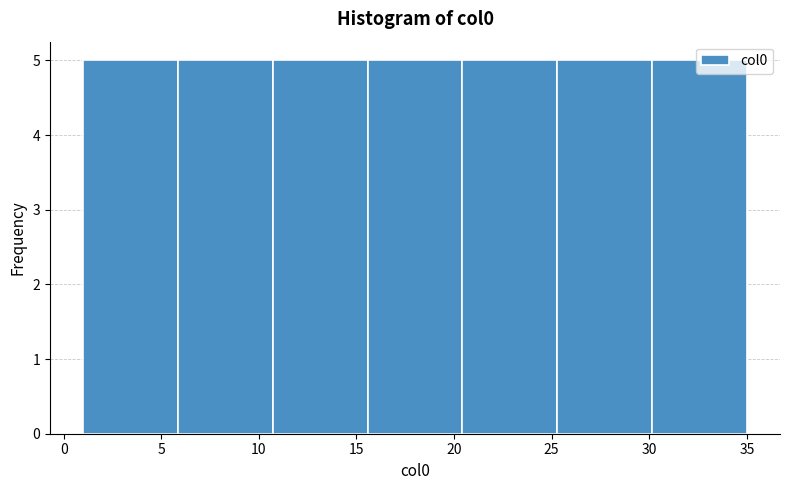

What is the height of the bar covering 15.5 to 20.5 on the x-axis? Neither the bar edges nor the heights are printed on the chart, so give them approximately, as read against the axes.

5